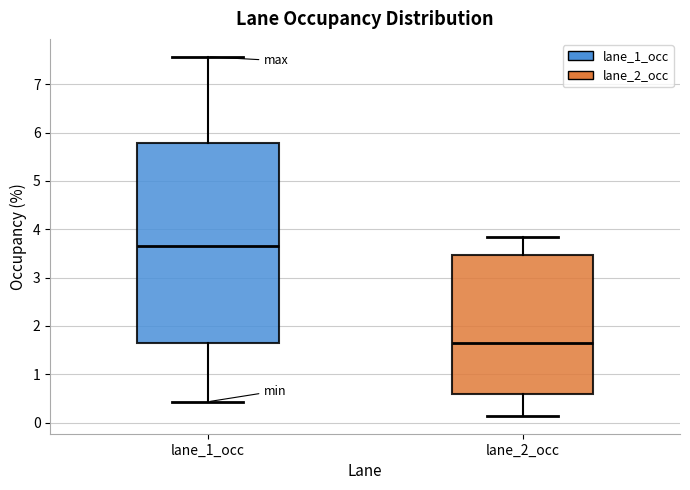

Which box has the lowest median line?

lane_2_occ